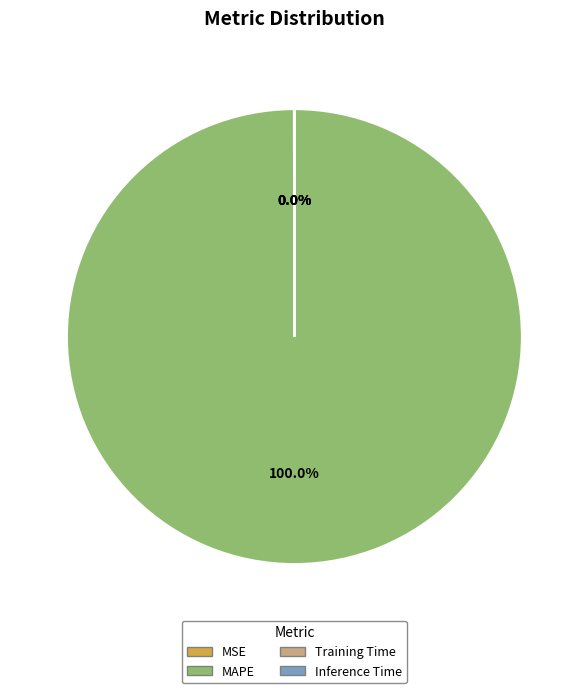

Is there a majority slice in this chart?

Yes